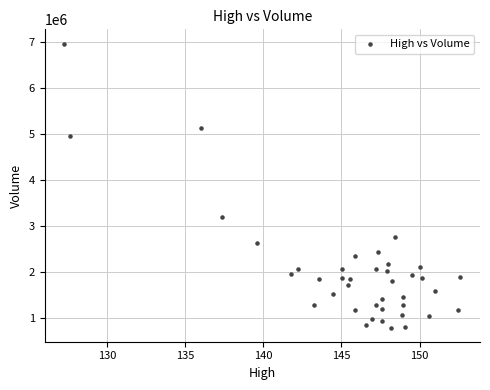

What Y value in the scatter plot is closest to 3879250?

3197500